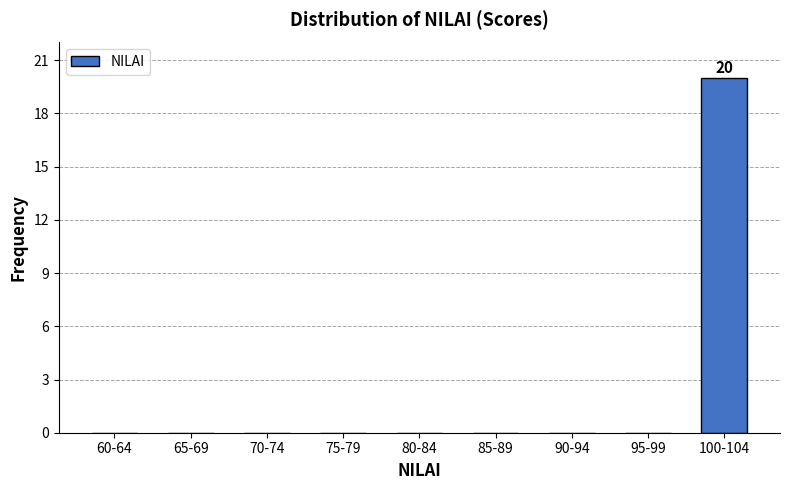

Reading left to right, what are all the values shown in this chart?

60-64=0	65-69=0	70-74=0	75-79=0	80-84=0	85-89=0	90-94=0	95-99=0	100-104=20